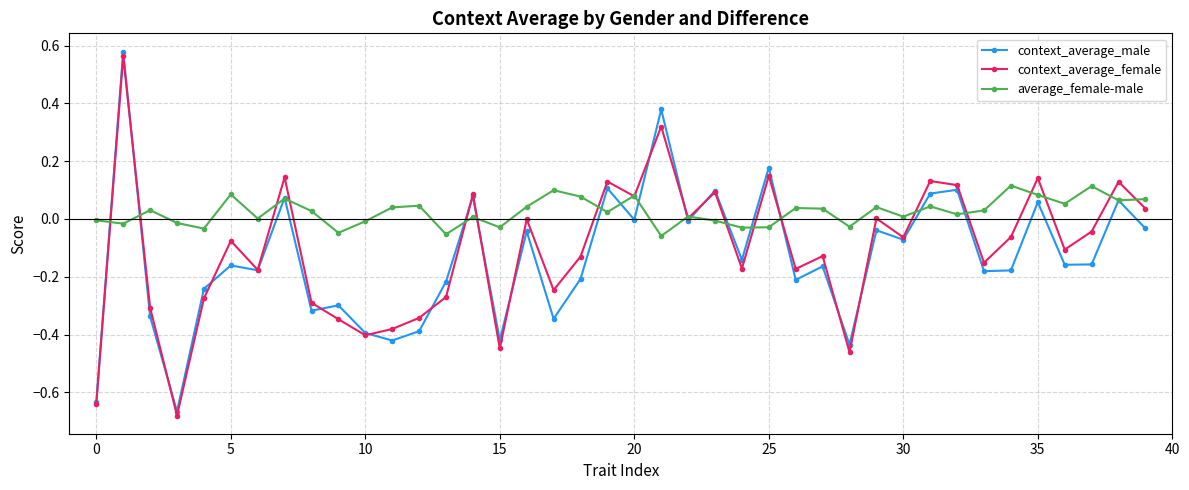

Which series has the largest total across all categories?

average_female-male